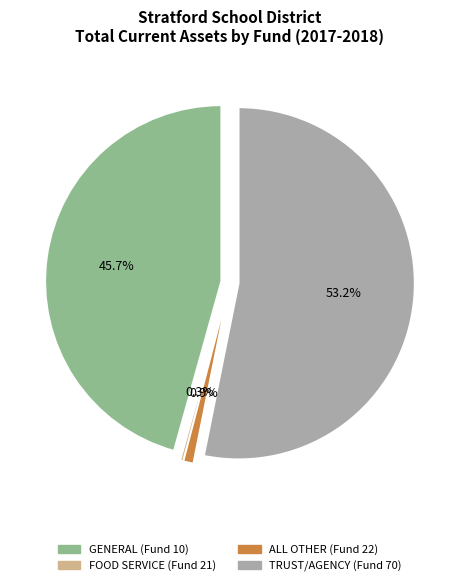

To the nearest percent, what portion does TRUST/AGENCY (Fund 70) represent?

53%